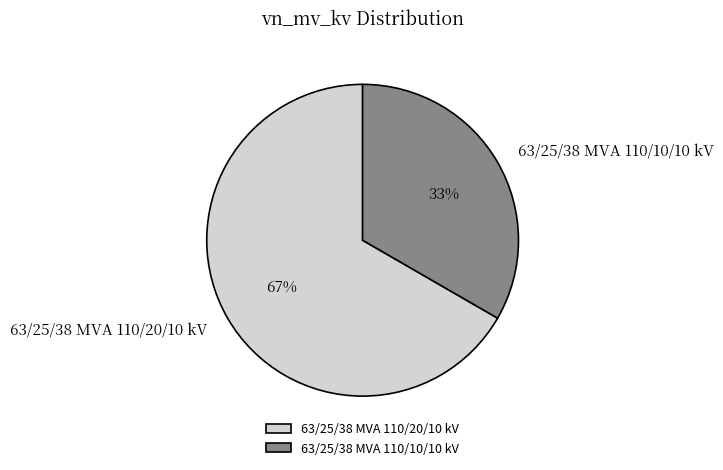

Count the number of slices in the pie.

2